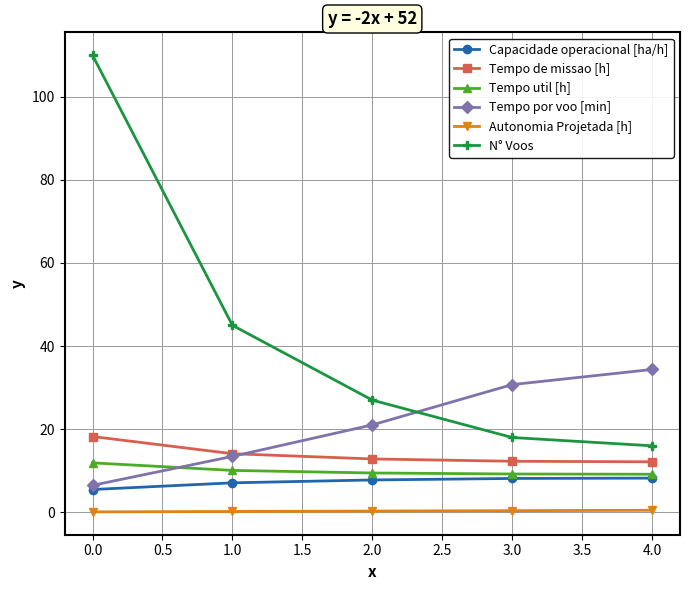

What is the greatest value displayed?

110.0